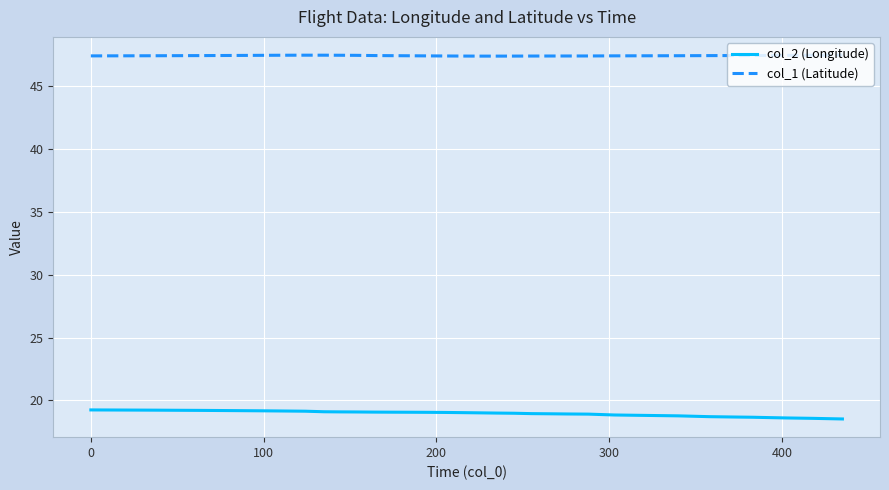

What is the smallest value displayed?

18.5